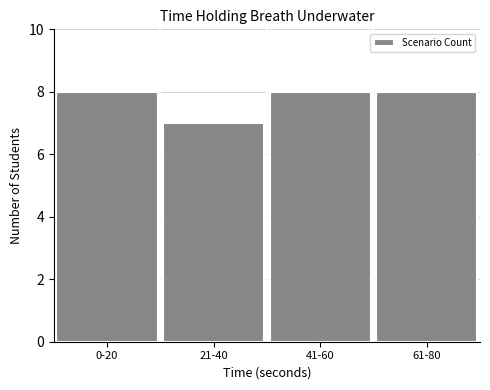

Reading right to left, what are all the values shown in this chart?

8	8	7	8